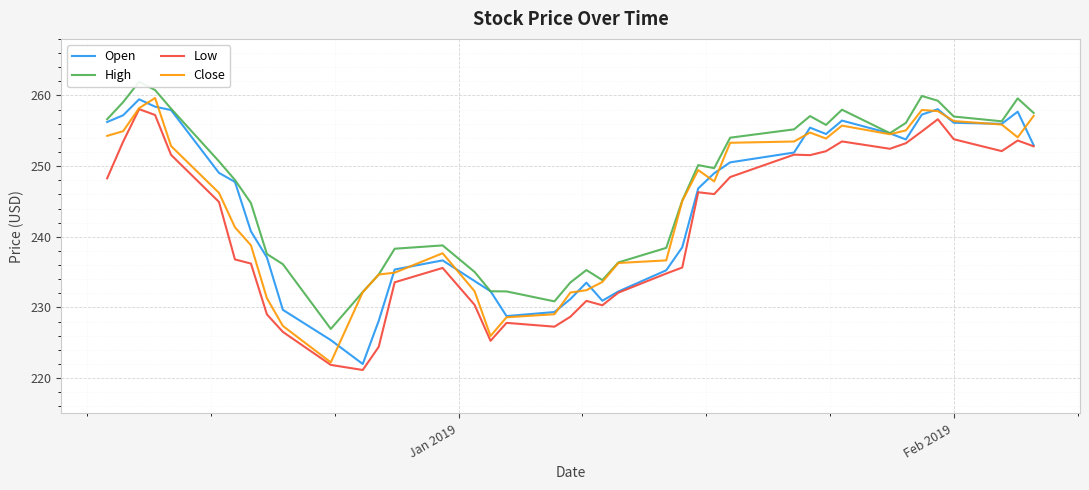

Reading left to right, transcribe all the data shown in this chart.

Open: 256.2	257.2	259.4	258.4	257.9	249.0	247.8	240.8	237.1	229.7	225.4	222.0	228.1	235.4	236.7	233.7	232.3	228.8	229.3	231.2	233.5	230.9	232.3	235.3	238.5	246.8	249.0	250.5	251.9	255.4	254.5	256.4	254.6	253.8	257.3	258.1	256.1	256.0	257.7	252.9
High: 256.6	259.1	261.9	260.8	258.1	250.7	248.0	244.8	237.6	236.1	227.0	232.2	234.7	238.3	238.8	235.0	232.3	232.3	230.9	233.5	235.3	233.9	236.4	238.4	245.1	250.1	249.7	254.0	255.2	257.1	255.8	258.0	254.7	256.1	259.9	259.2	257.0	256.3	259.6	257.5
Low: 248.3	253.5	258.1	257.2	251.6	244.9	236.8	236.2	229.0	226.5	221.9	221.2	224.4	233.6	235.6	230.4	225.3	227.8	227.3	228.7	230.9	230.3	232.1	234.8	235.7	246.3	246.0	248.4	251.6	251.6	252.1	253.5	252.4	253.2	254.9	256.6	253.8	252.1	253.6	252.8
Close: 254.3	254.9	258.2	259.6	252.8	246.2	241.3	238.8	231.3	227.4	222.2	232.2	234.7	234.9	237.7	232.3	226.0	228.6	229.0	232.1	232.4	233.6	236.3	236.7	245.1	249.4	247.8	253.3	253.5	254.8	253.9	255.7	254.5	255.1	257.9	257.8	256.4	255.9	254.1	257.1